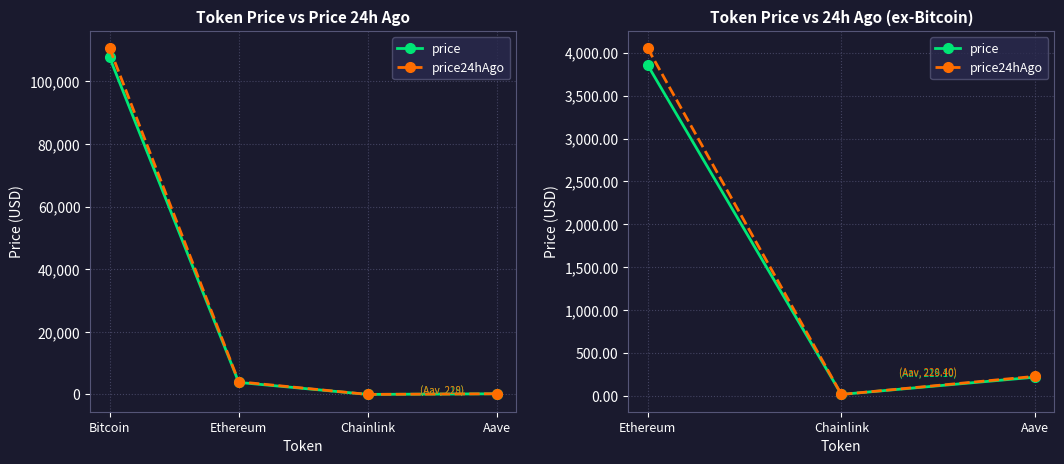

Which series has the largest range (max minus min)?

price24hAgo